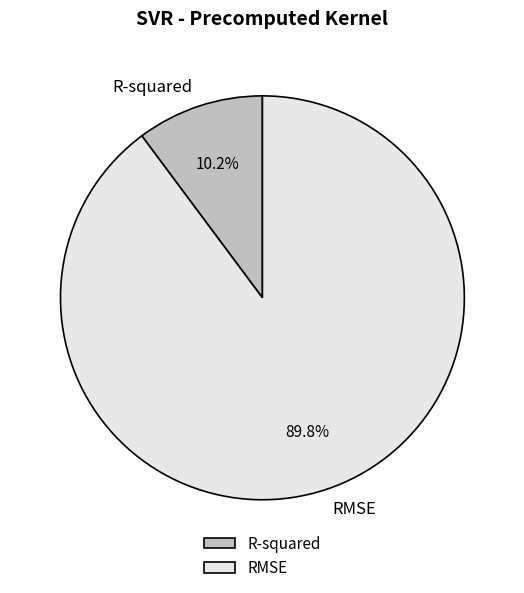

Rank the categories by value from highest to lowest.

RMSE, R-squared